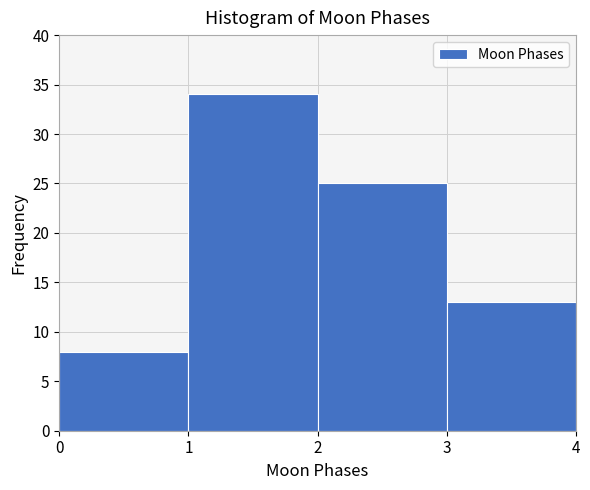

How tall is the bar that spans 0 to 1 on the x-axis? The values are not printed on the chart, so give them approximately, as read against the axis.

8